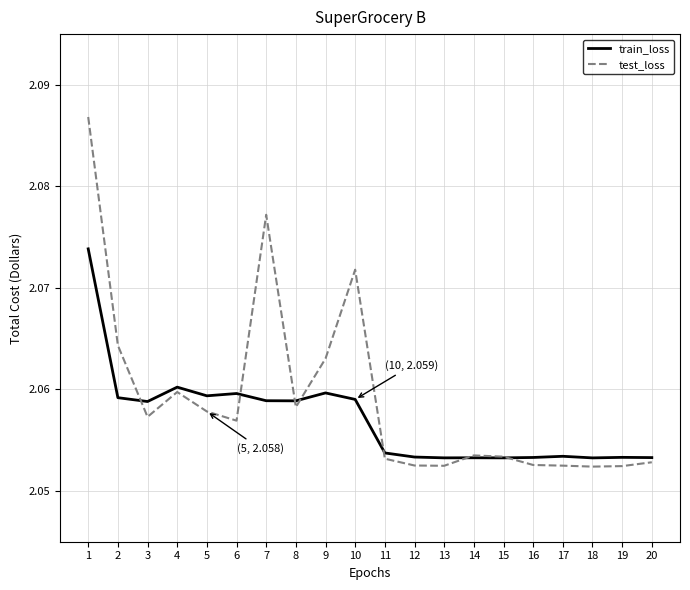

Does the chart have visible grid lines?

Yes